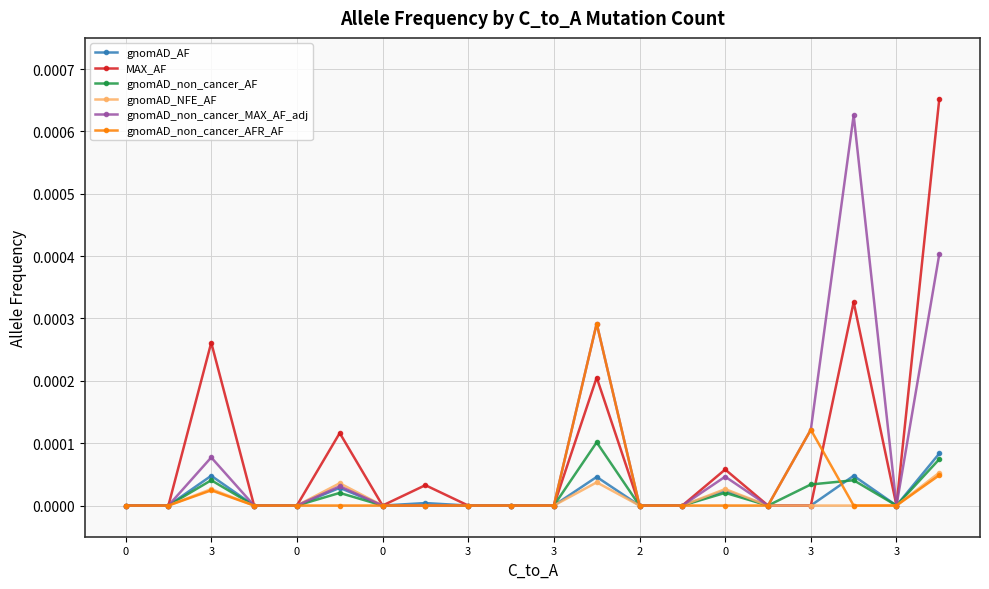

In MAX_AF, how many points are higher than both neighbors (excluding endpoints)?

6